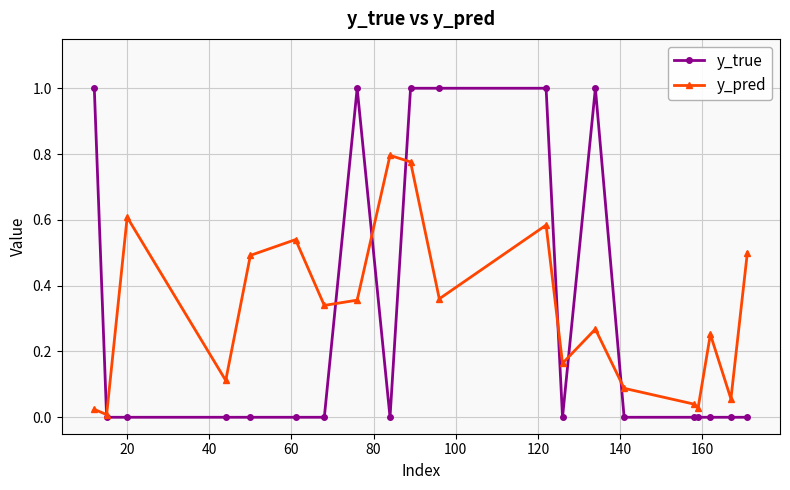

List the series in order of their peak value, highest first.

y_true, y_pred